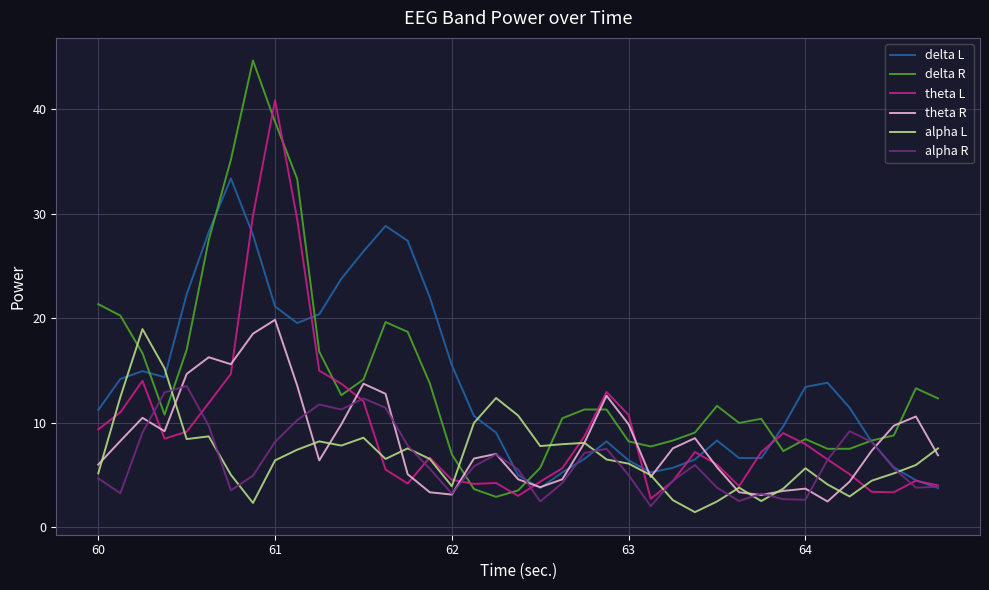

Which series has the widest spread of values?

delta R